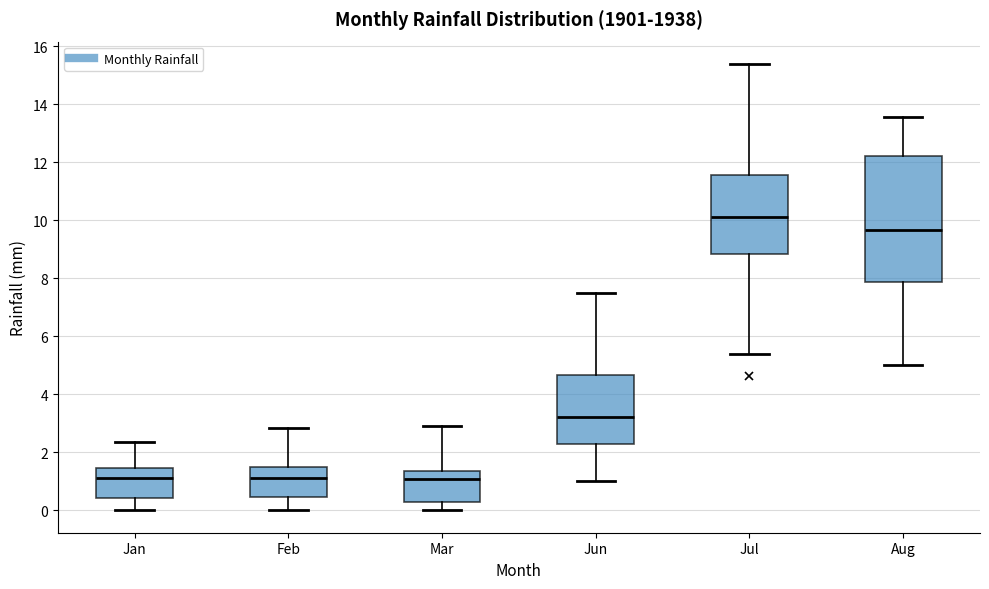

Where does the median line of the box for Feb sit on the y-axis? The values are not printed on the chart, so give them approximately, as read against the axis.

1.2